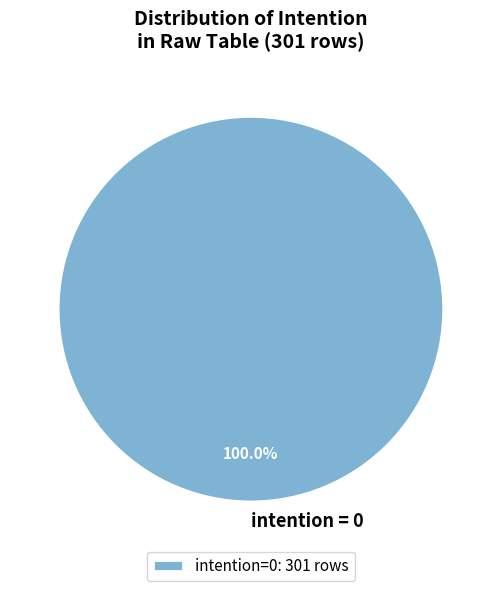

Does intention = 0 represent more than half of the total?

Yes